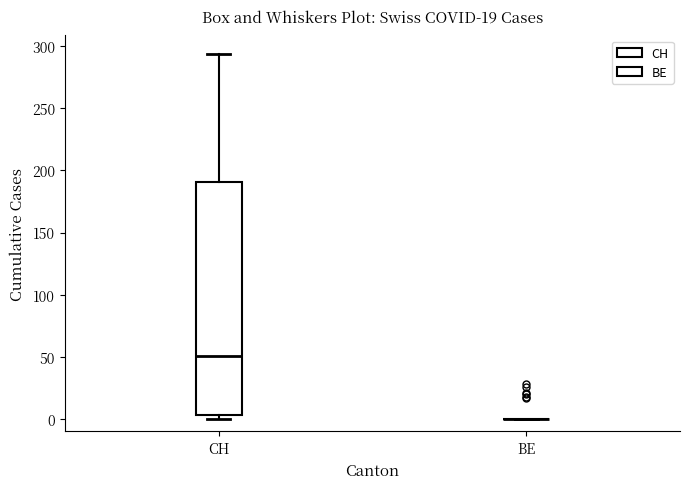

Where is the lower edge of the box for CH on the y-axis? The values are not printed on the chart, so give them approximately, as read against the axis.

5